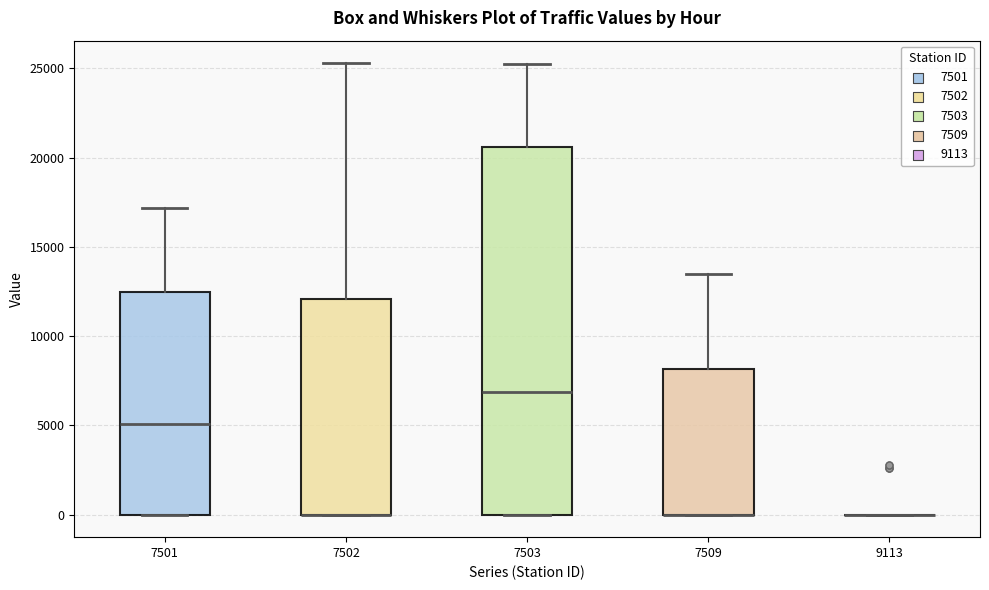

Where is the upper edge of the box at x = 7509 on the y-axis? The values are not printed on the chart, so give them approximately, as read against the axis.

8000